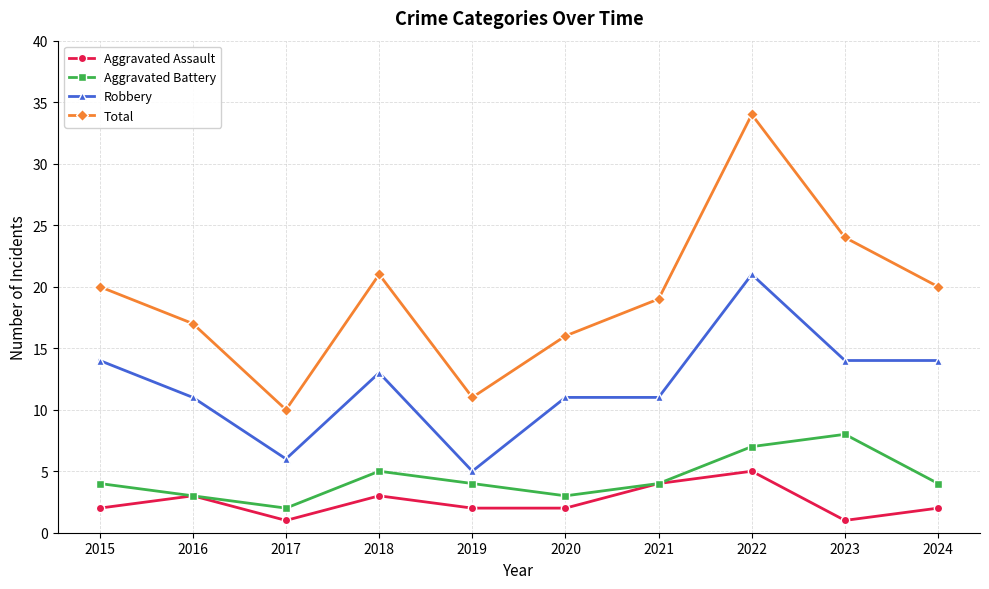

What is the value of the Aggravated Battery point at the 3rd from the left?

2